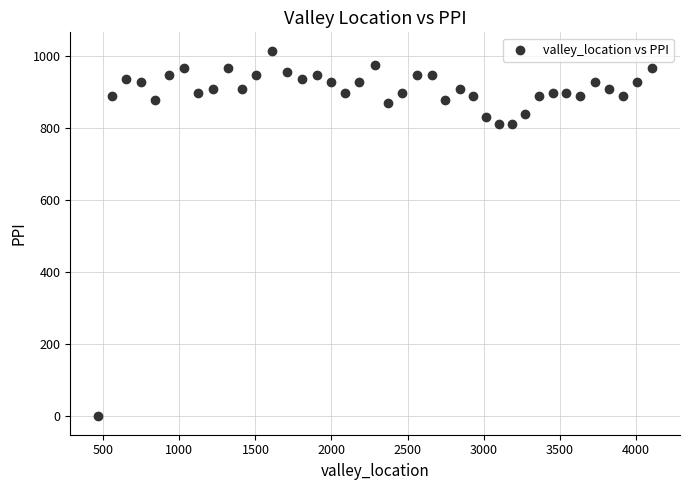

What is the range of X values (max minus min)?

3644.0